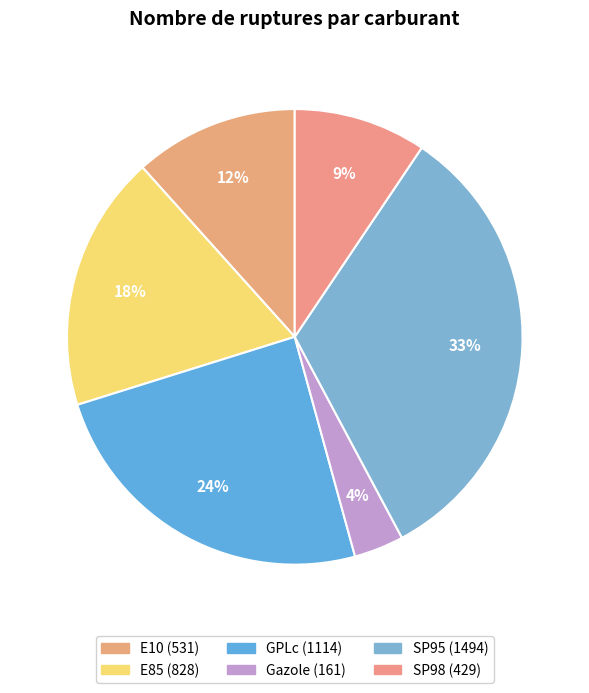

Is it true that GPLc is 24% of the pie?

True